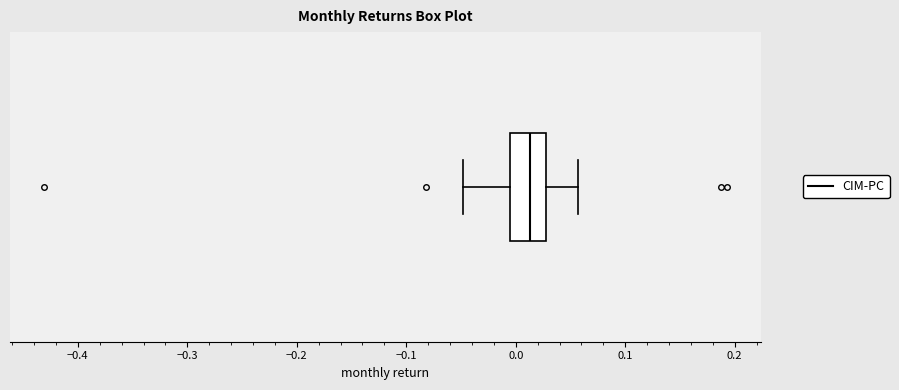

Read this box plot against the x-axis: the position of the median line, the range covered by the box, and the ends of both whiskers. The values are not printed on the chart, so give them approximately, as read against the axis.

median 0.01, box 0.00 to 0.03, whiskers -0.05 to 0.06